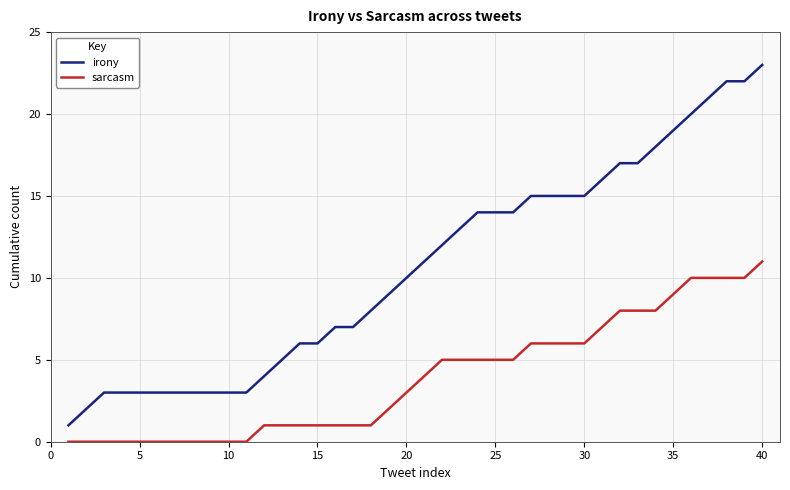

How many lines are shown in the chart?

2